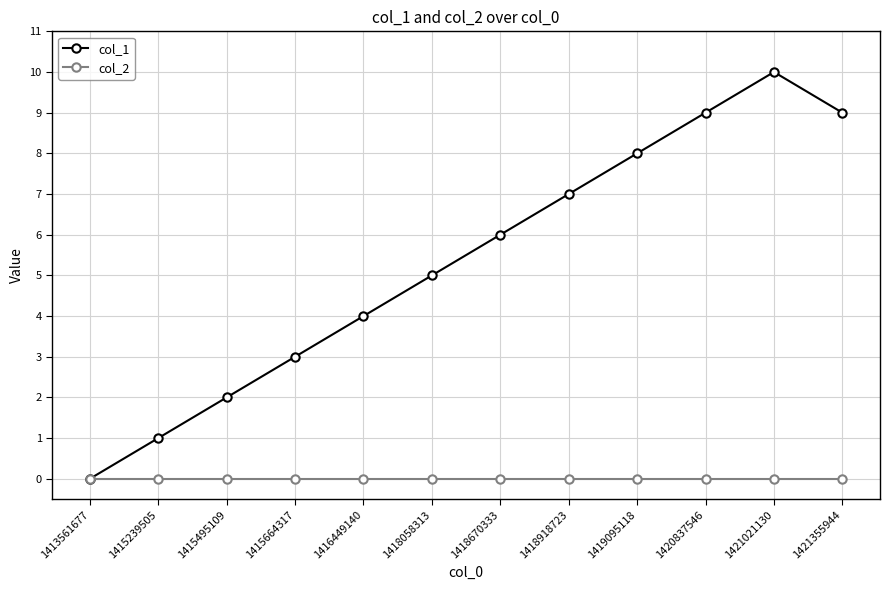

Between 1418918723 and 1419095118, which series saw the biggest shift?

col_1